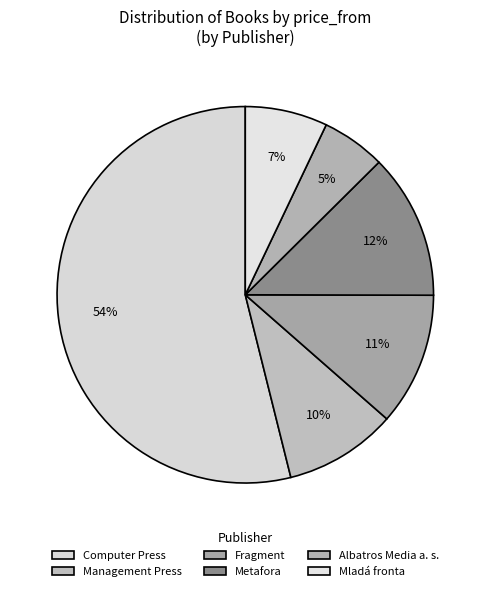

Count the number of slices in the pie.

6